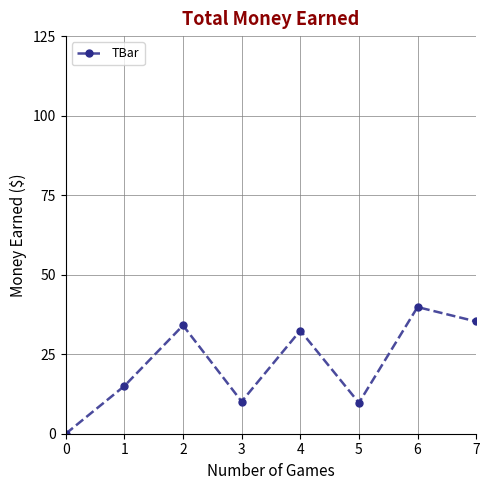

Is it true that the value at 5 is 16.5?

False